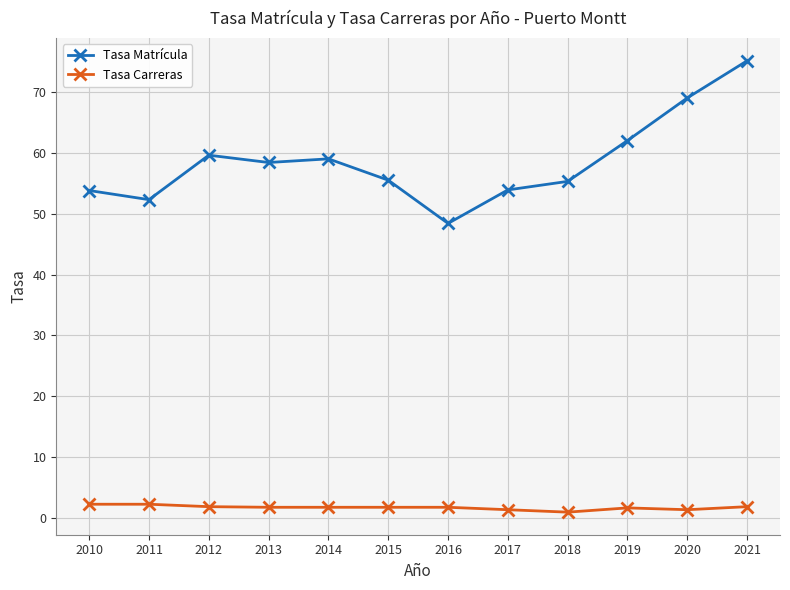

Which series has the largest range (max minus min)?

Tasa Matrícula